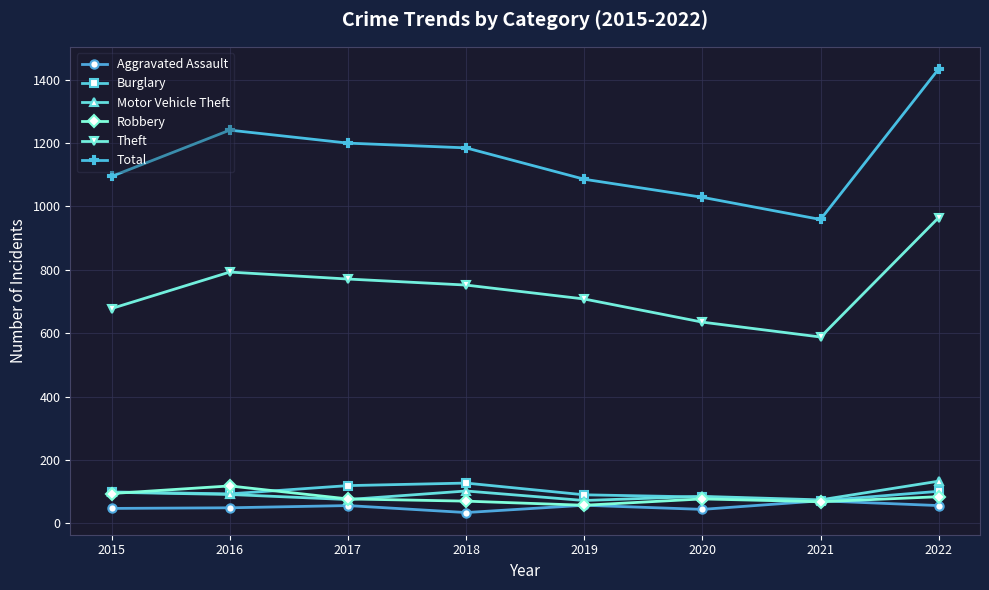

Which label corresponds to the largest value in the chart?

2022